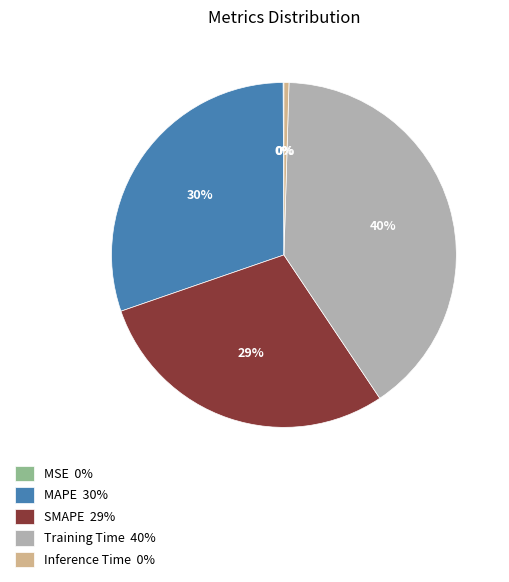

Does any single category account for the majority?

No